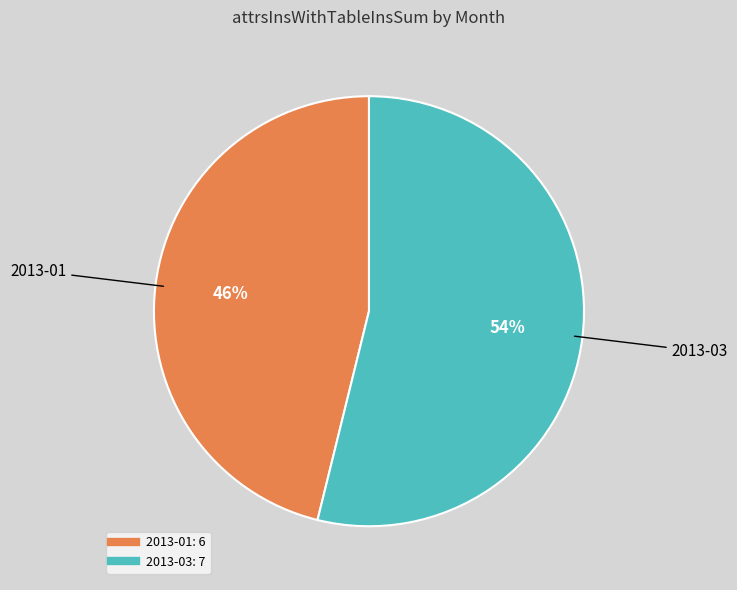

To the nearest percent, what is the average slice percentage?

50%